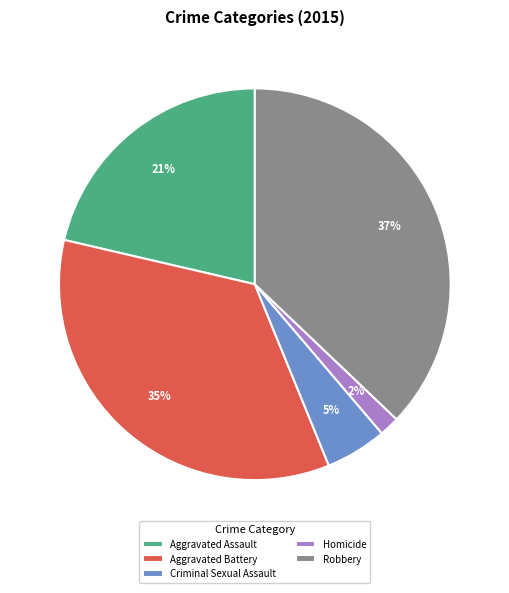

What percentage is the Criminal Sexual Assault slice, to the nearest percent?

5%